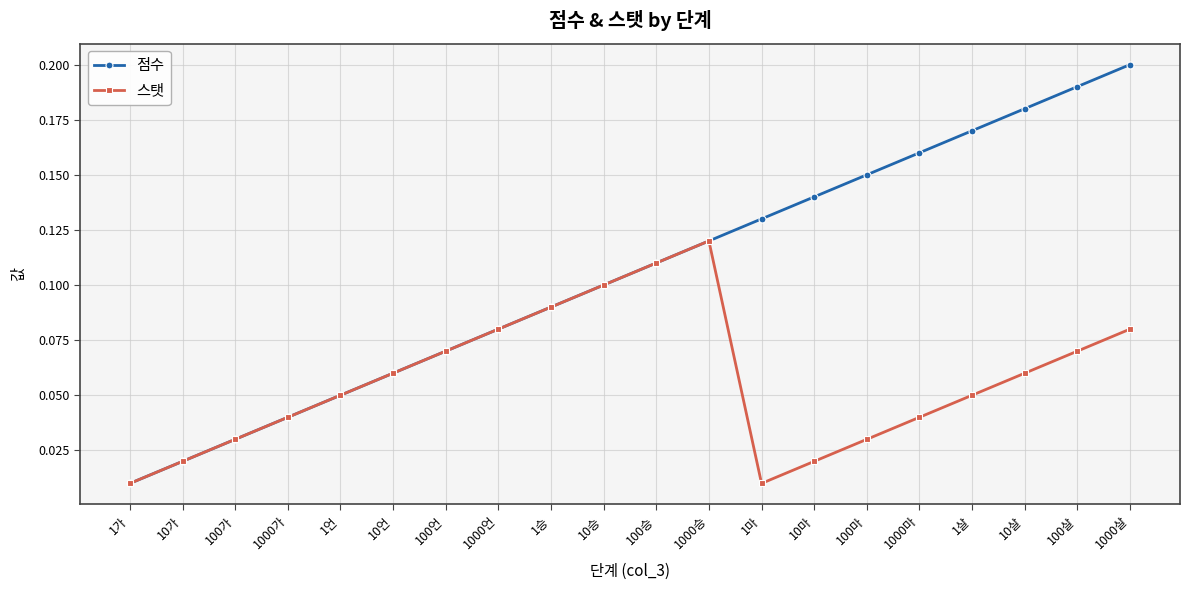

Which series has the widest spread of values?

점수